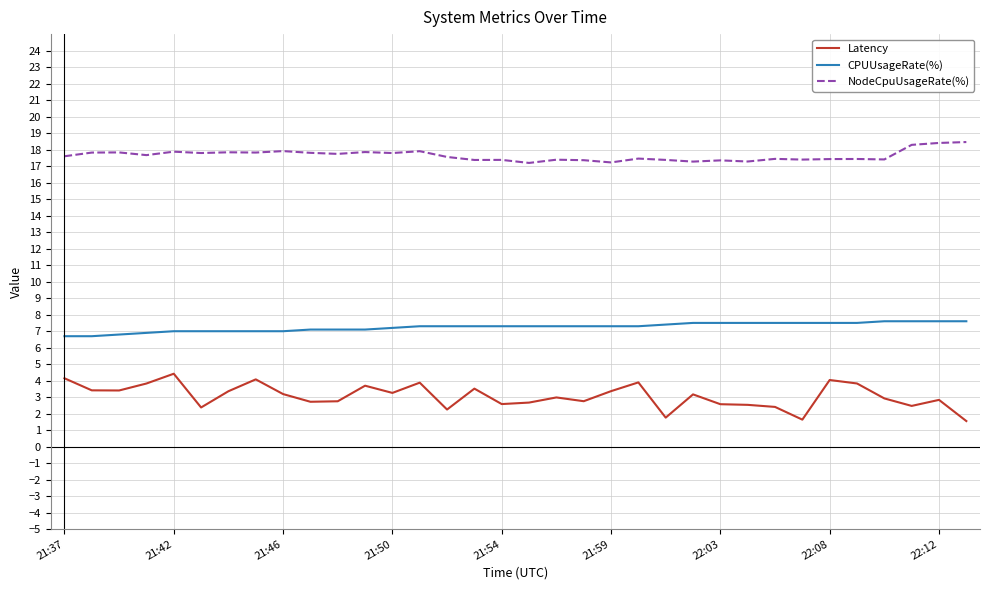

True or false: NodeCpuUsageRate(%) and CPUUsageRate(%) intersect in this chart.

False